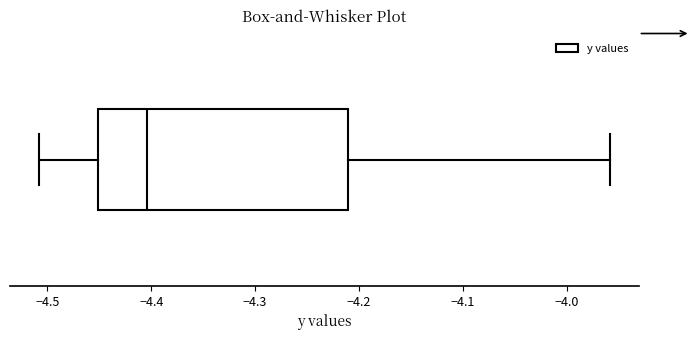

Where is the right edge of the box on the x-axis? The values are not printed on the chart, so give them approximately, as read against the axis.

-4.21